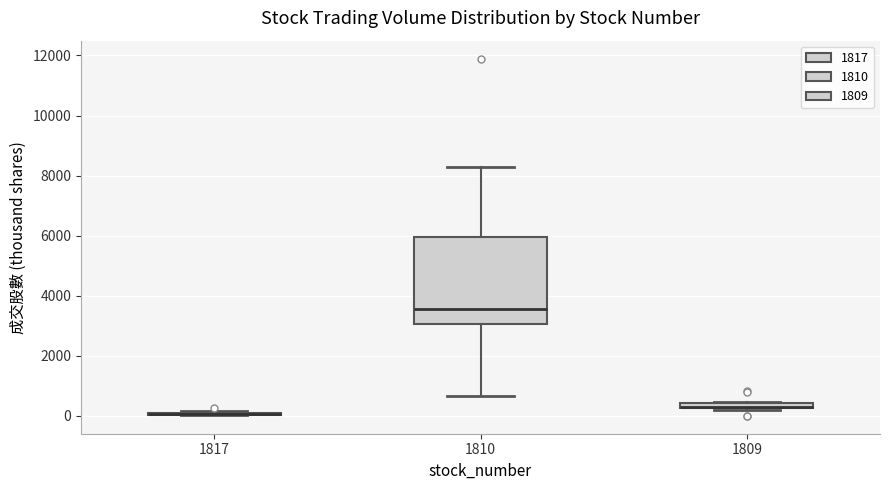

Which box is the tallest, from its lower edge to its upper edge?

1810